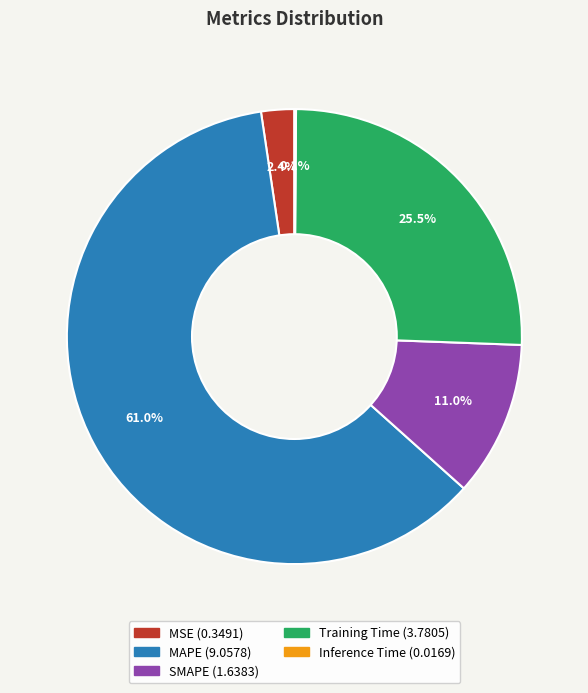

What is the majority slice?

MAPE